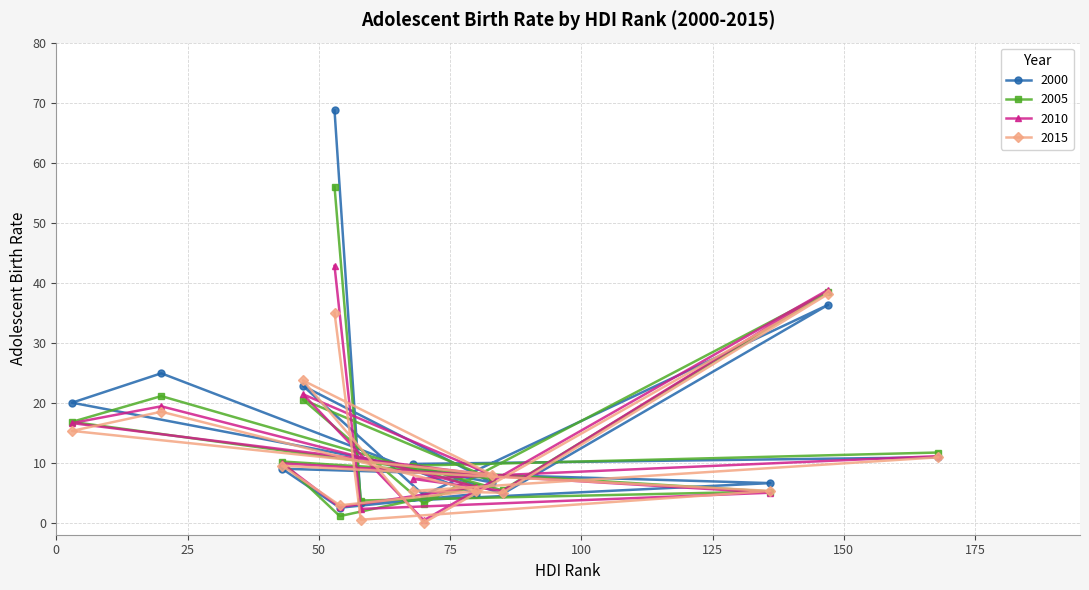

Which series has the widest spread of values?

2000